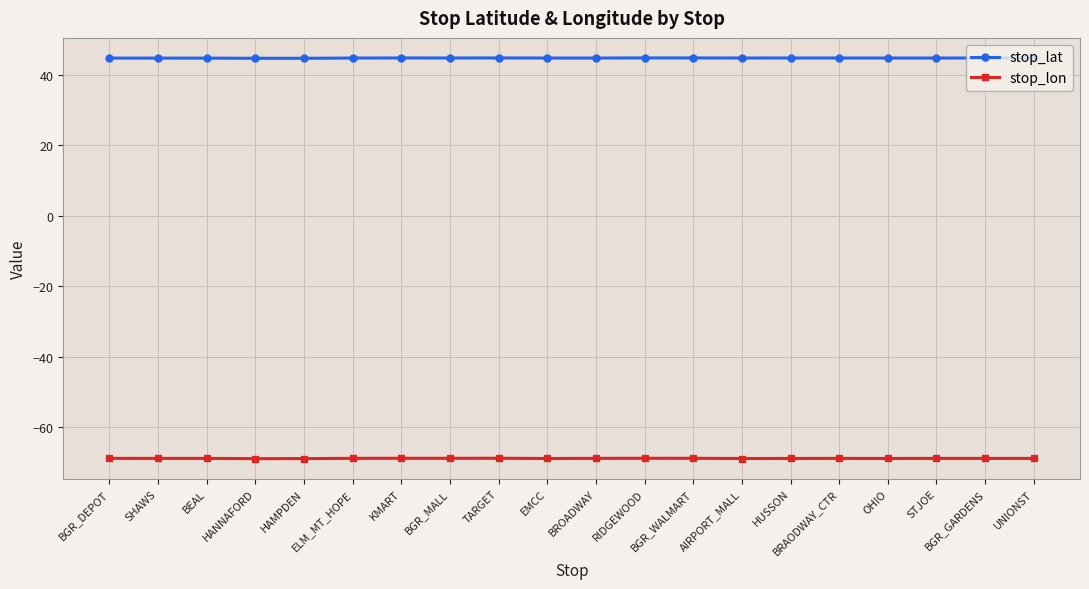

What is the value of the stop_lat point at the 2nd from the left?

44.8